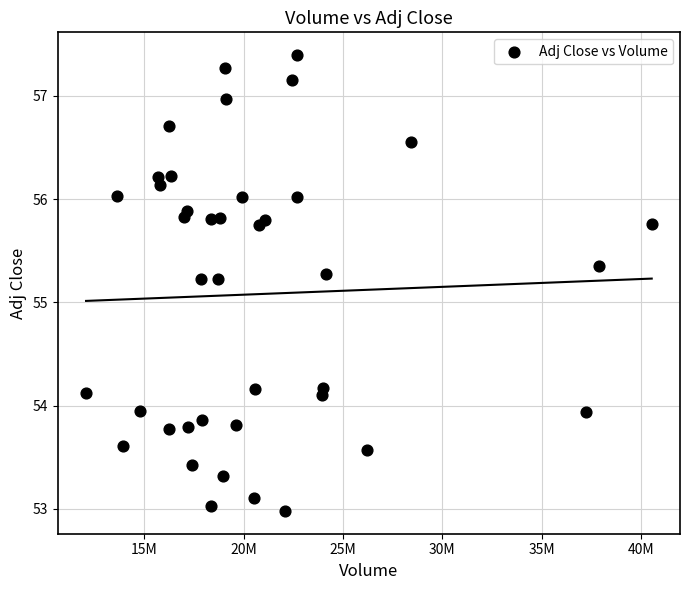

What is the range of X values (max minus min)?

28461800.0